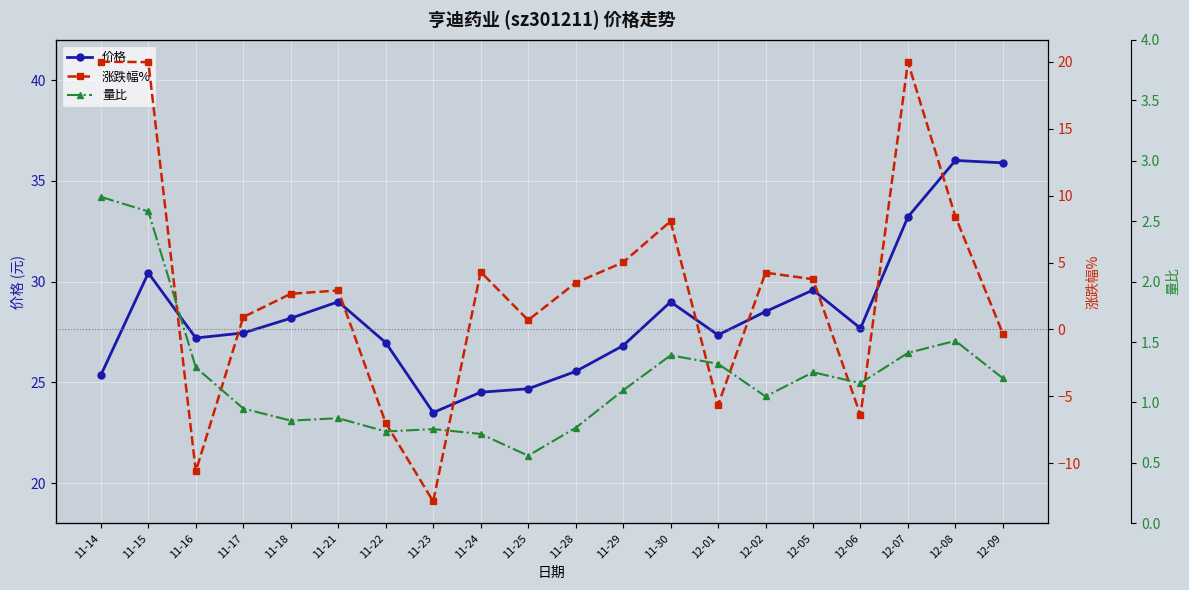

Reading right to left, what are all the values shown in this chart?

价格: 35.9	36.0	33.2	27.7	29.6	28.5	27.4	29.0	26.8	25.5	24.7	24.5	23.5	27.0	29.0	28.2	27.4	27.2	30.4	25.4
涨跌幅%: -0.3	8.4	20.0	-6.4	3.8	4.2	-5.7	8.1	5.0	3.5	0.7	4.3	-12.9	-7.0	2.9	2.7	0.9	-10.6	20.0	20.0
量比: 1.2	1.5	1.4	1.2	1.2	1.1	1.3	1.4	1.1	0.8	0.6	0.7	0.8	0.8	0.9	0.8	0.9	1.3	2.6	2.7